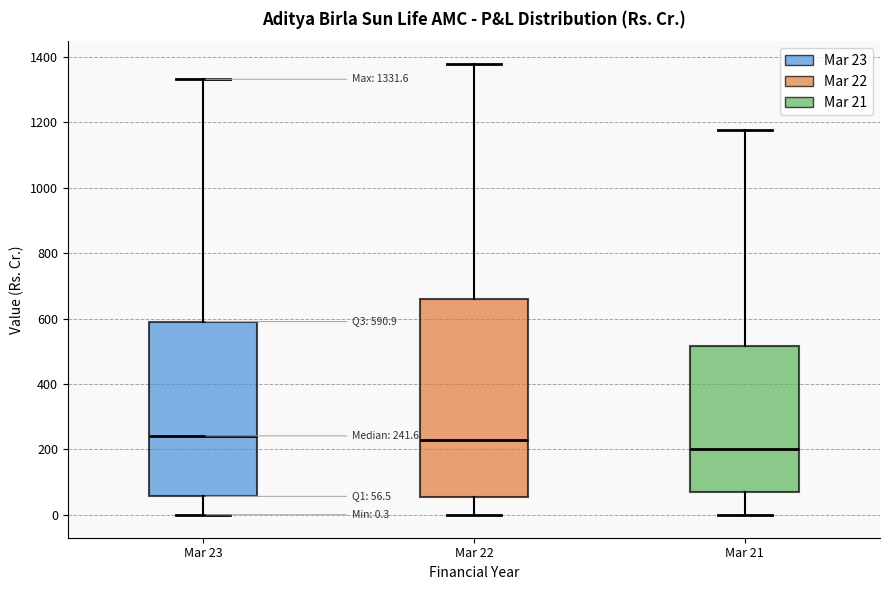

Comparing the boxes themselves (not the whiskers), which one is the tallest?

Mar 22